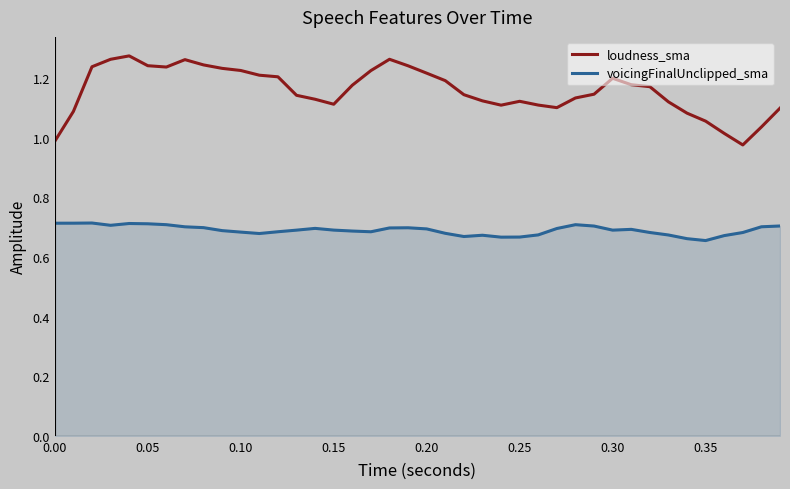

Does the chart have visible grid lines?

No